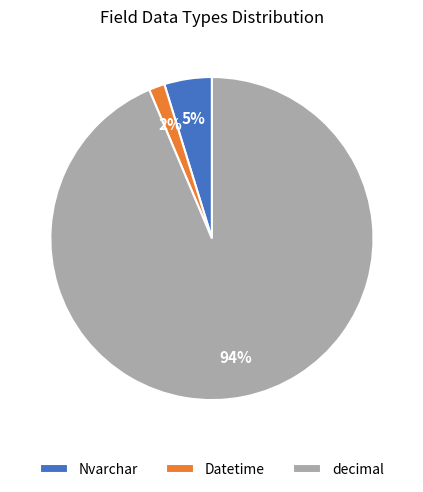

Which category has the biggest portion of the pie?

decimal